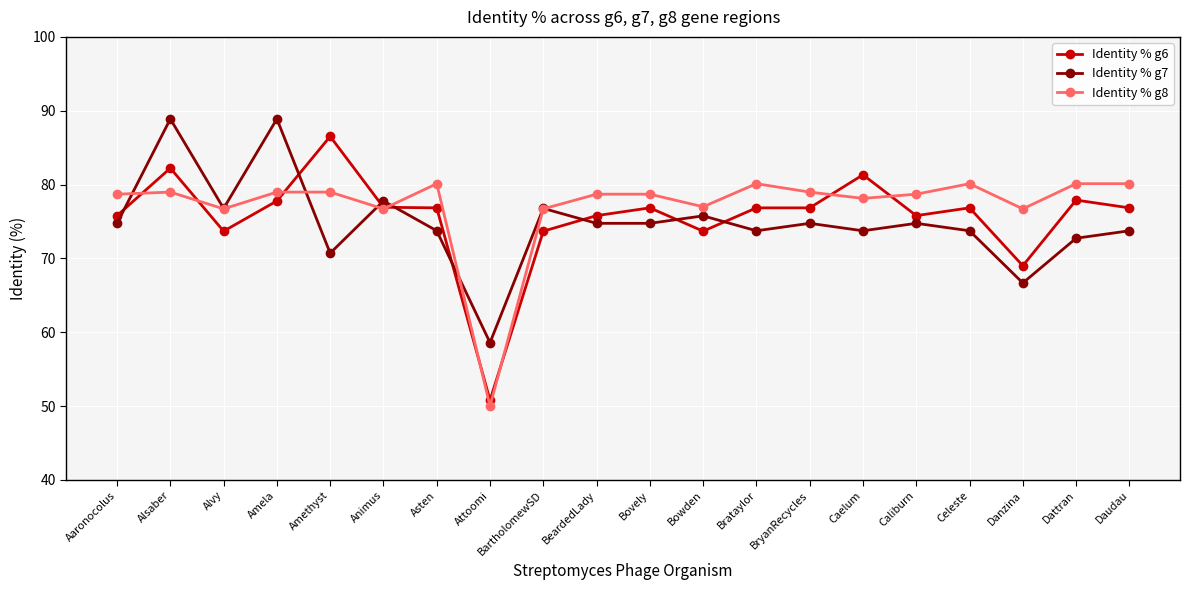

Is this an area chart (filled region under the line)?

No